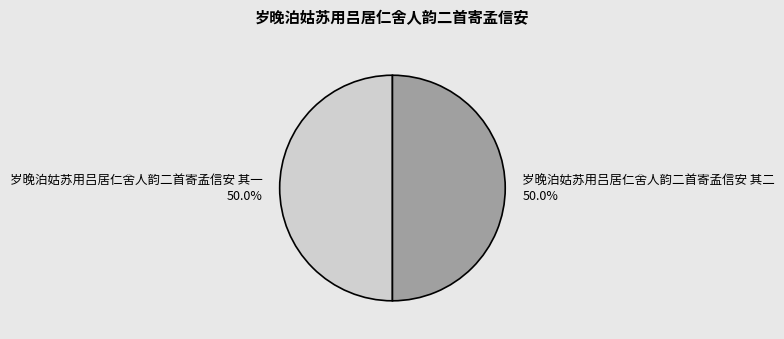

To the nearest percent, what is the average slice percentage?

50%